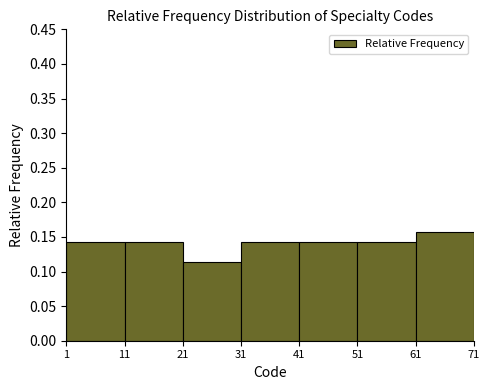

Which range on the x-axis has the tallest bar?

61 to 71